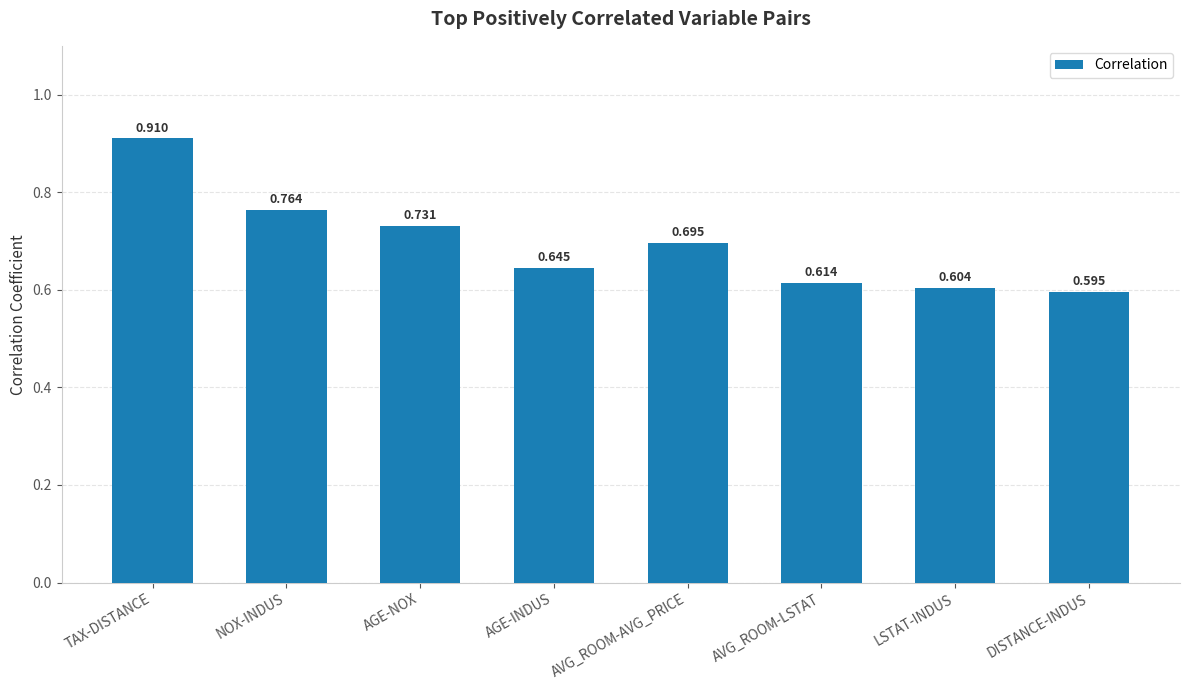

Where is the data nearest to the value 0?

DISTANCE-INDUS